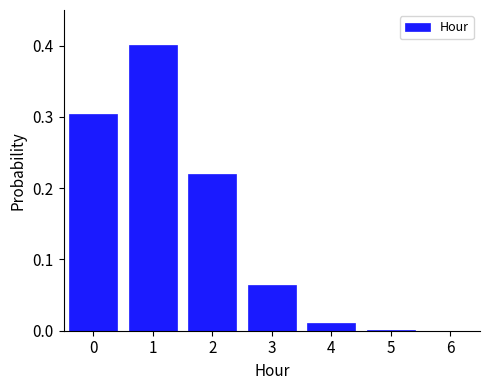

What is the greatest value displayed?

0.4